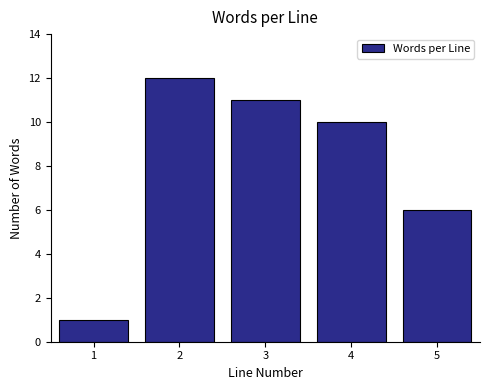

Reading left to right, what are all the values shown in this chart?

1	12	11	10	6